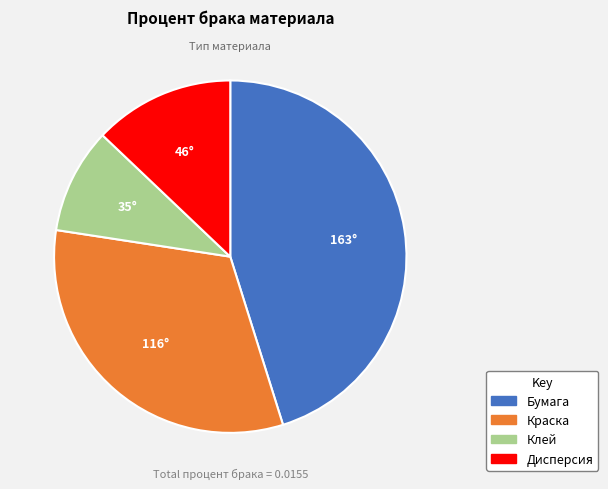

Is there a majority slice in this chart?

No